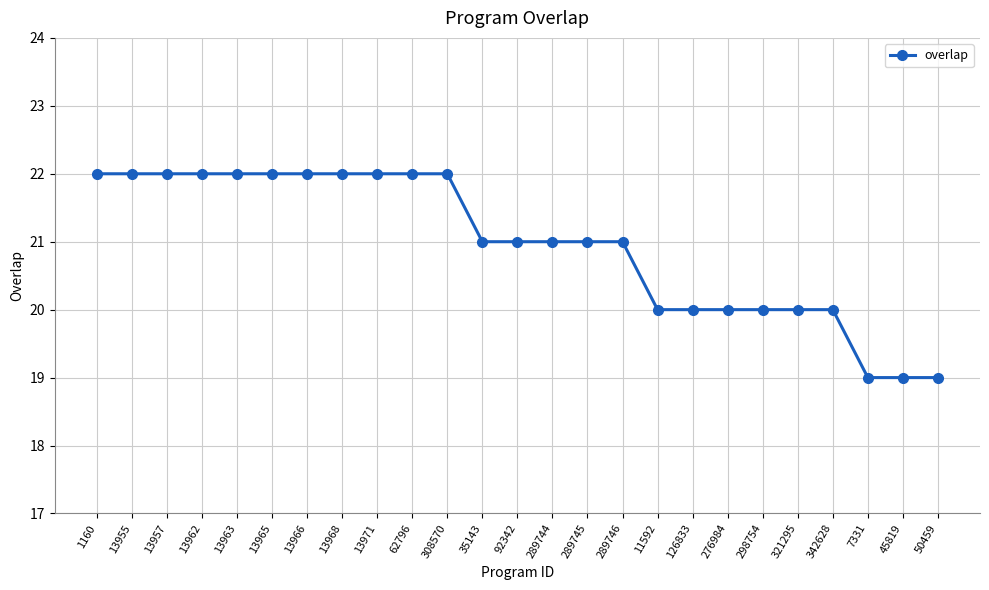

Between 289746 and 13963, which is larger?

13963